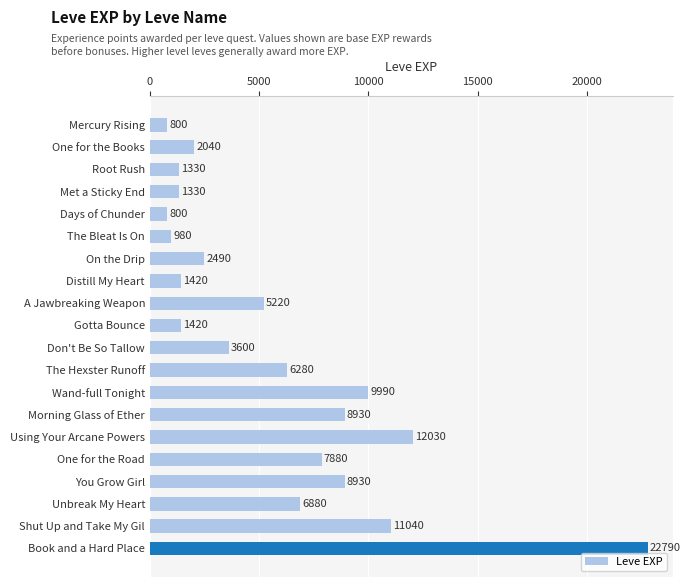

The chart shows a value of 9990 at Wand-full Tonight. True or false?

True